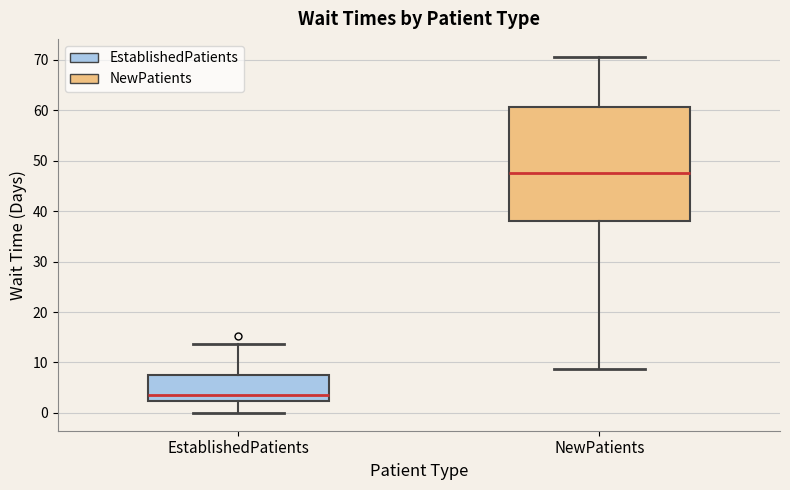

Reading left to right, transcribe this box plot: for each box, give where its median line is, the range the box spans, and where its two whiskers end, as read against the y-axis. The values are not printed on the chart, so give them approximately, as read against the axis.

EstablishedPatients: median 4, box 2 to 8, whiskers 0 to 14
NewPatients: median 48, box 38 to 61, whiskers 9 to 71